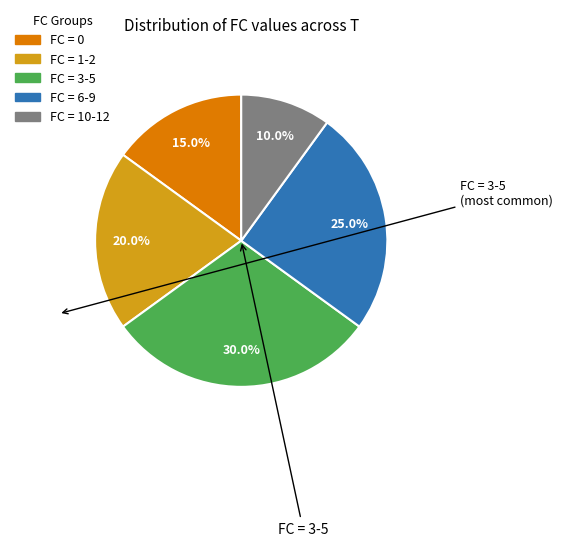

Count the number of slices in the pie.

5